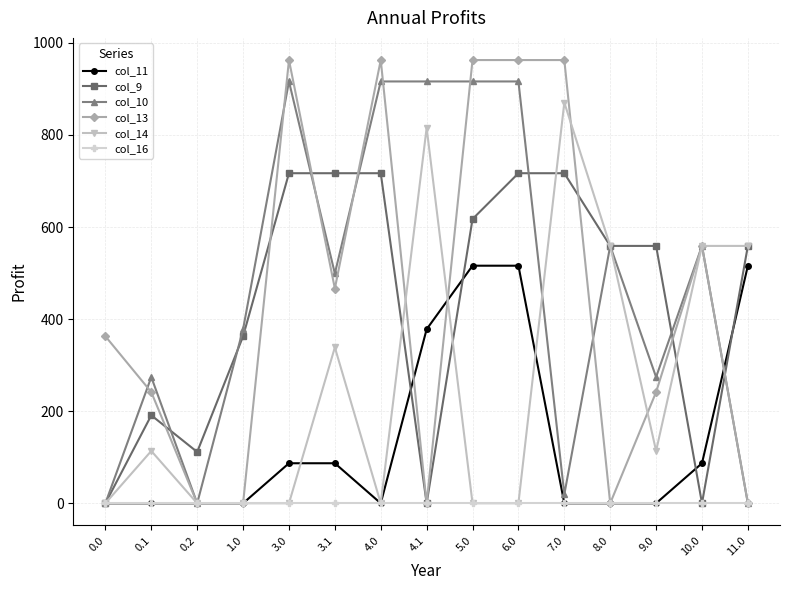

At which category does col_9 reach its first local valley?

0.2